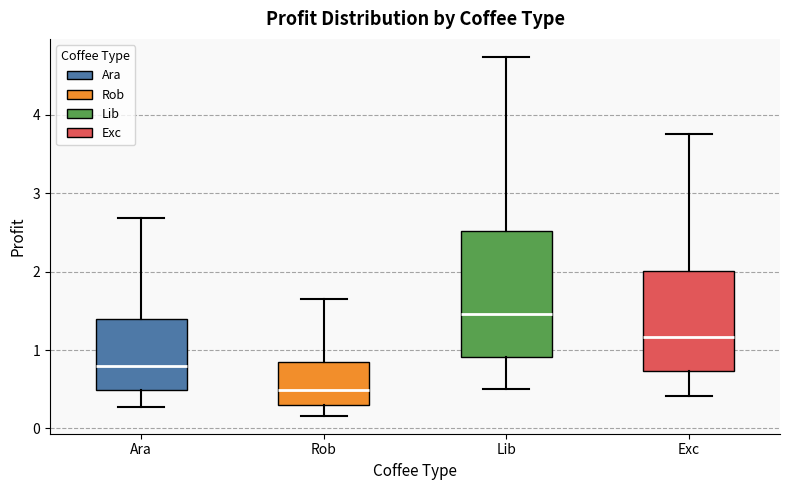

Where does the median line of the box for Exc sit on the y-axis? The values are not printed on the chart, so give them approximately, as read against the axis.

1.2